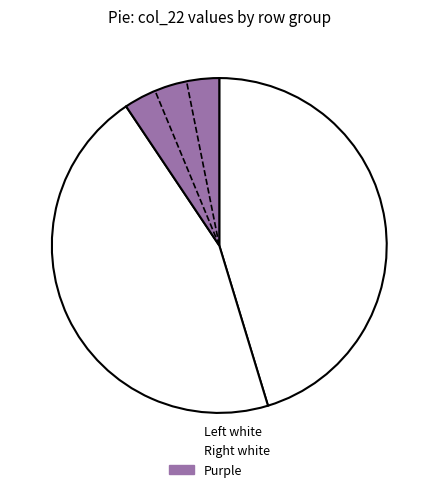

How many segments does this pie chart have?

3